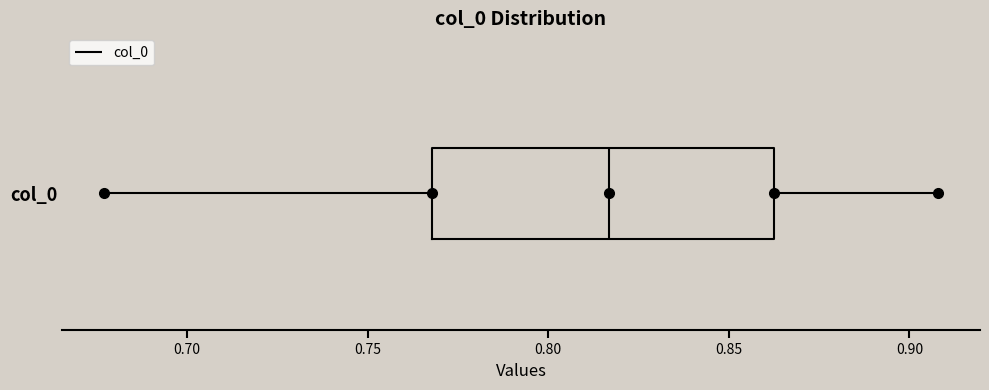

Read this box plot against the x-axis: the position of the median line, the range covered by the box, and the ends of both whiskers. The values are not printed on the chart, so give them approximately, as read against the axis.

median 0.815, box 0.770 to 0.860, whiskers 0.675 to 0.910